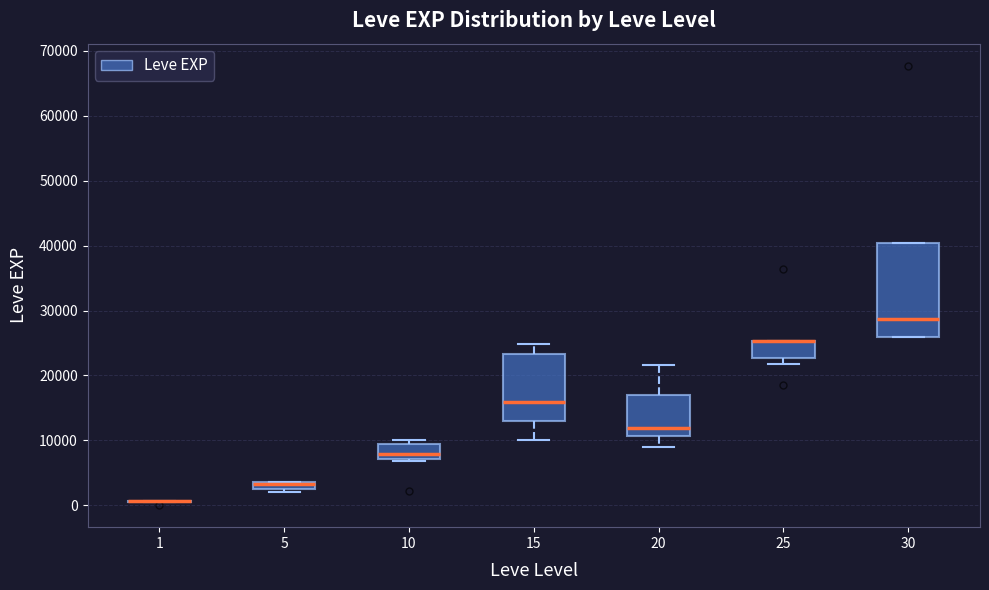

Where is the upper edge of the box at x = 25 on the y-axis? The values are not printed on the chart, so give them approximately, as read against the axis.

25000